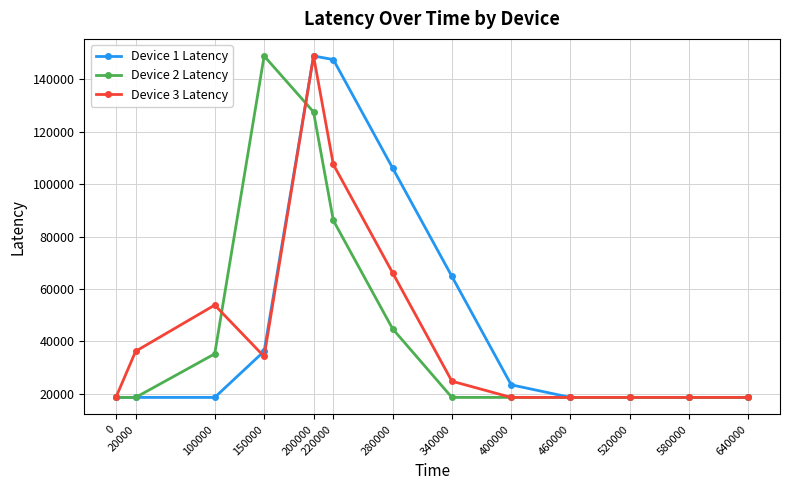

What is the difference between the highest and lowest values at 400000?

4807